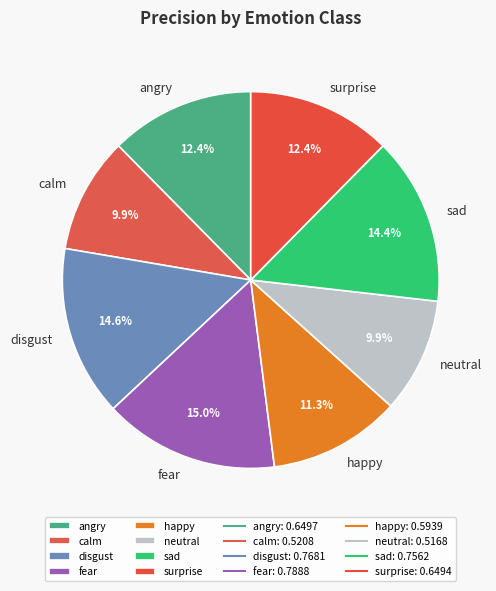

Is the sum of disgust and neutral greater than half?

No